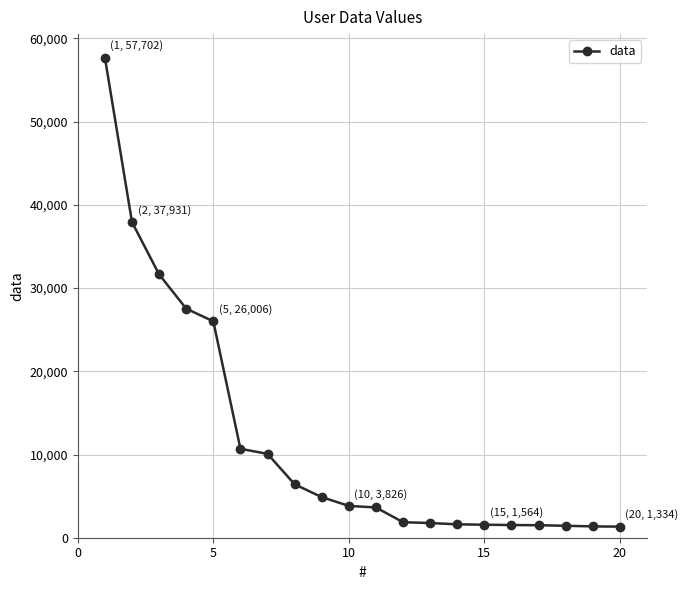

What is the value of the 5th point from the left?

26006.3